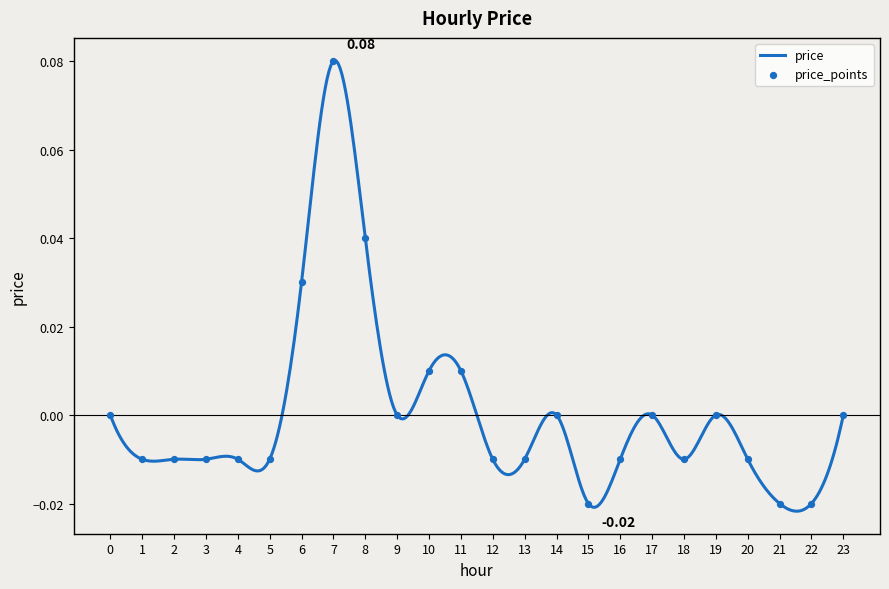

What is the change in value from 7 to 11?

-0.1